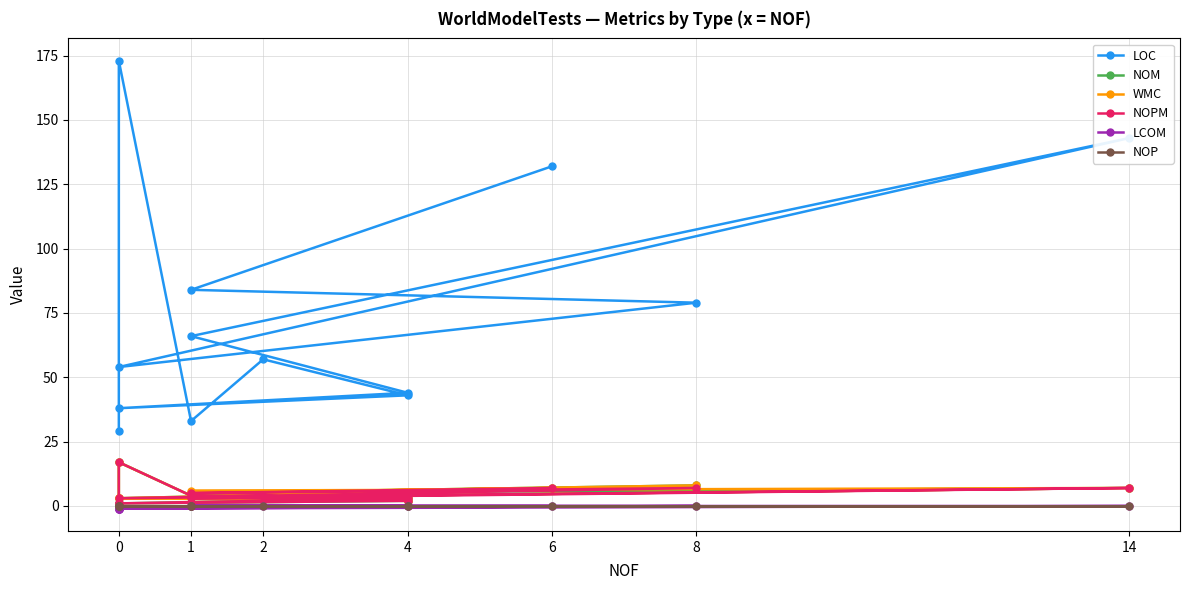

Is the value of LCOM at 2 greater than the value of NOM at 2?

No